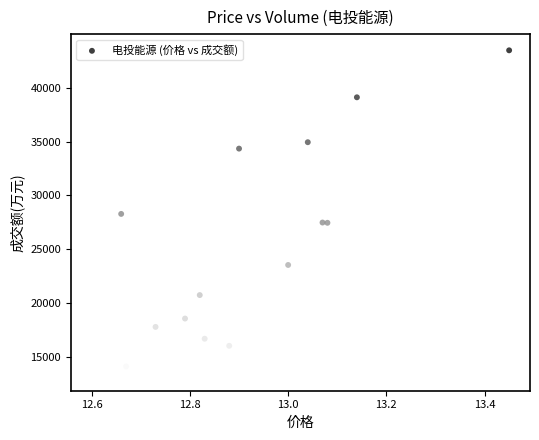

What is the range of Y values (max minus min)?

30111